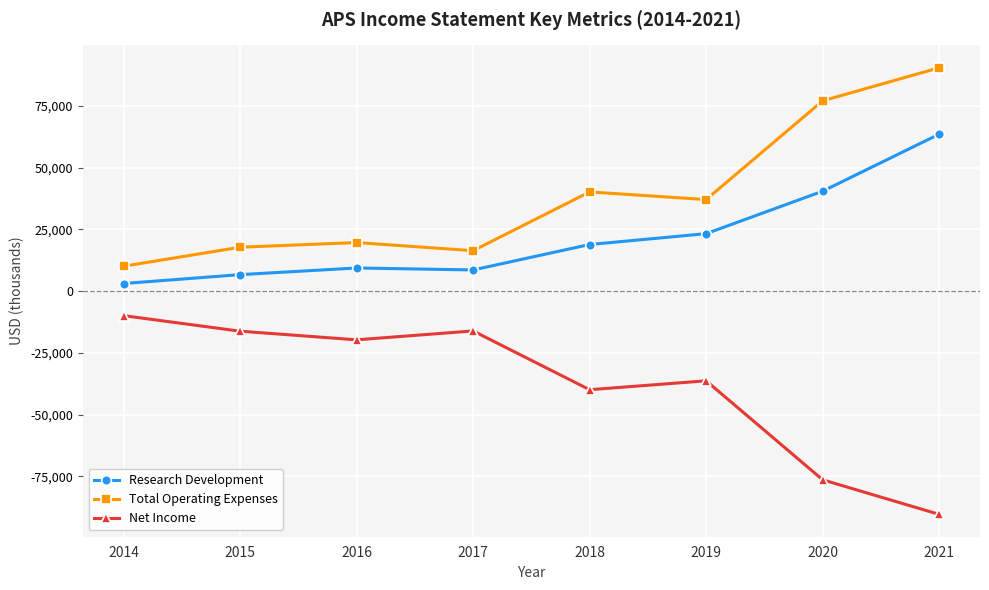

At which label does Net Income first exceed -19700?

2014